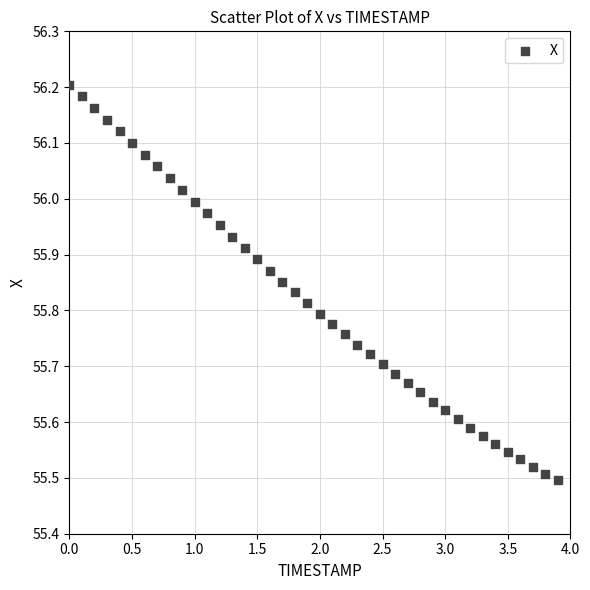

What is the range of Y values (max minus min)?

0.7